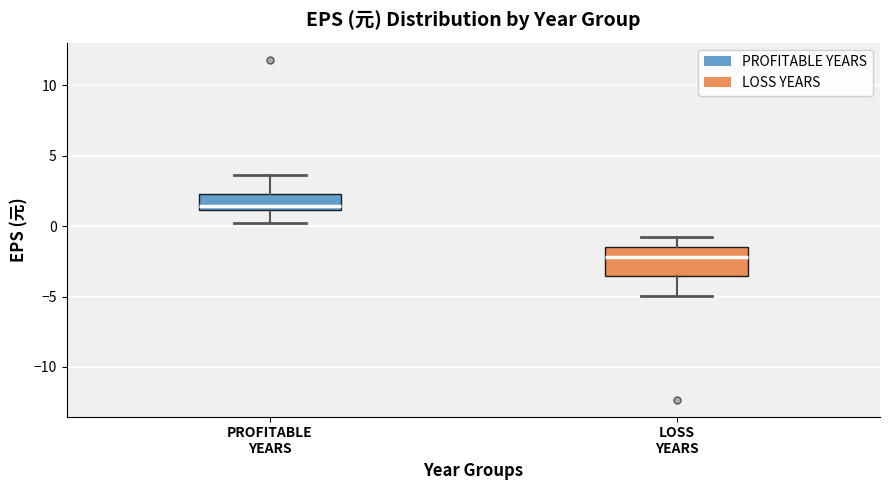

Which box is the tallest, from its lower edge to its upper edge?

LOSS YEARS